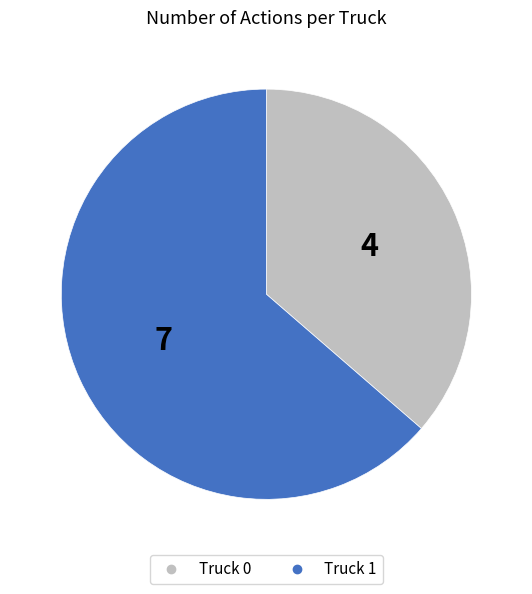

What is the smallest slice in the pie chart?

Truck 0